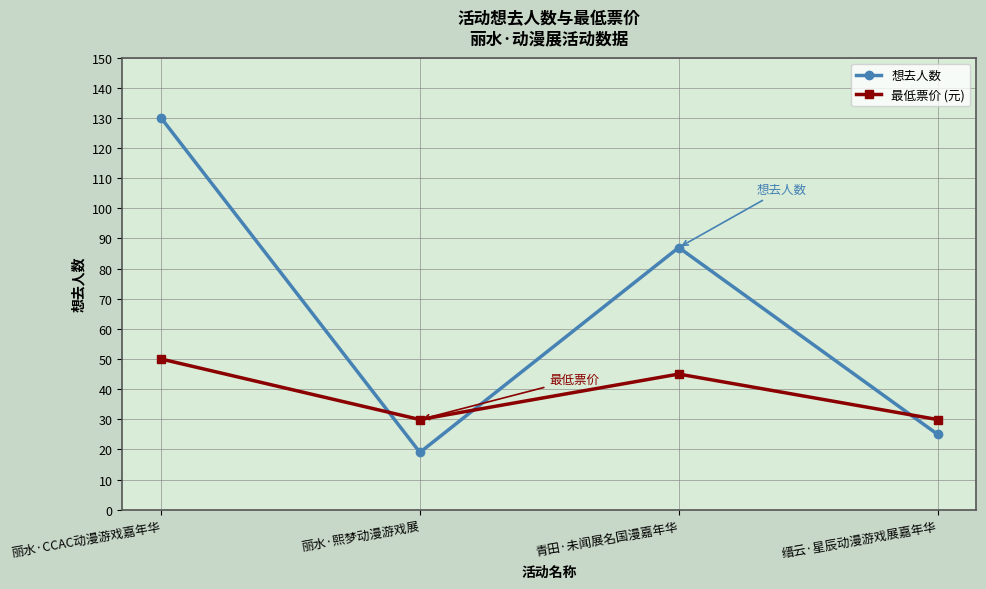

Reading left to right, transcribe all the data shown in this chart.

想去人数: 丽水·CCAC动漫游戏嘉年华=130.0	丽水·熙梦动漫游戏展=19.0	青田·未闻展名国漫嘉年华=87.0	缙云·星辰动漫游戏展嘉年华=25.0
最低票价 (元): 丽水·CCAC动漫游戏嘉年华=50.0	丽水·熙梦动漫游戏展=29.9	青田·未闻展名国漫嘉年华=45.0	缙云·星辰动漫游戏展嘉年华=29.9